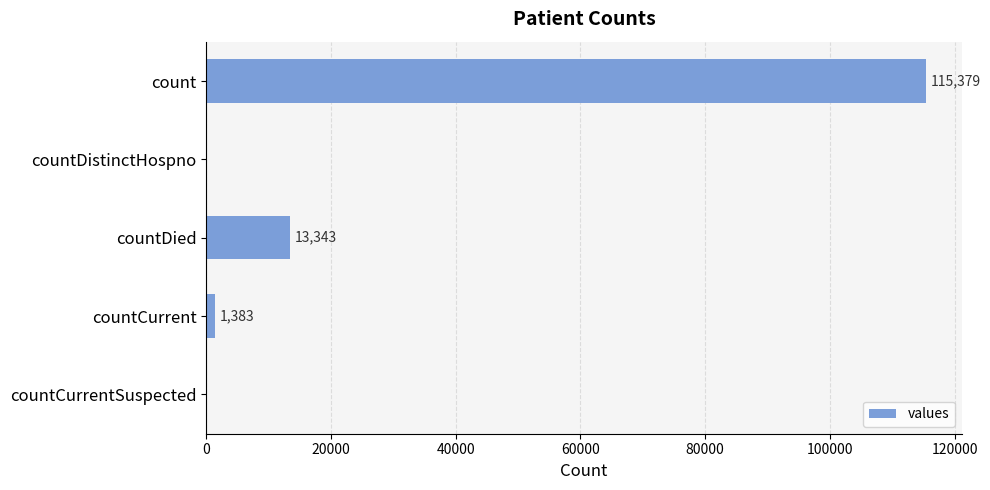

What is the sum of all values?

130105